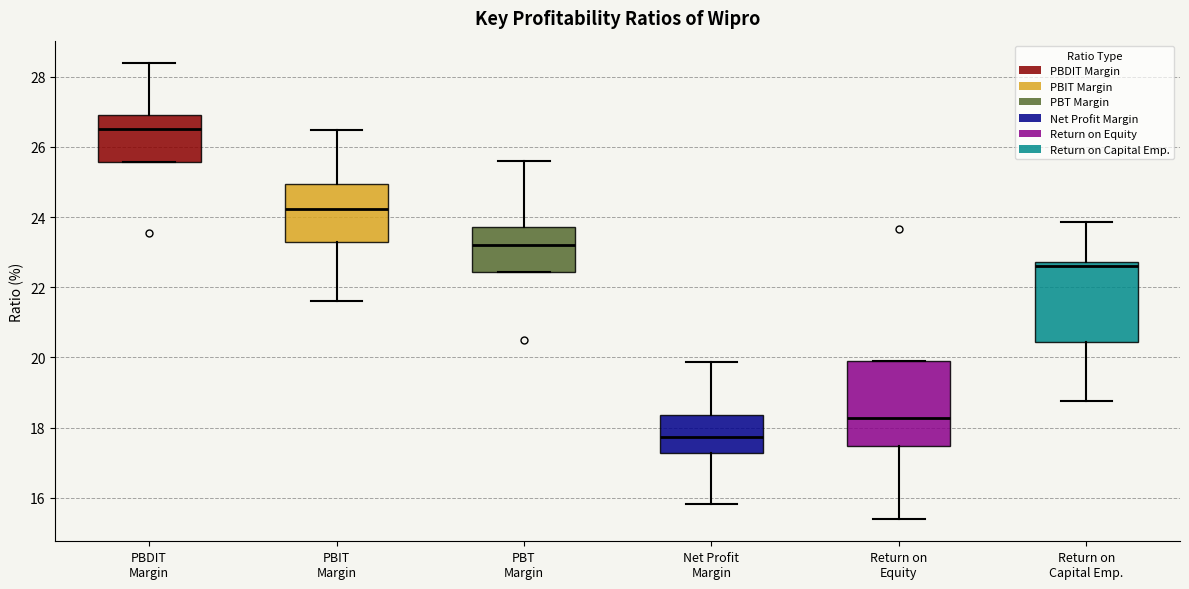

Which box's median line is the highest?

PBDIT Margin